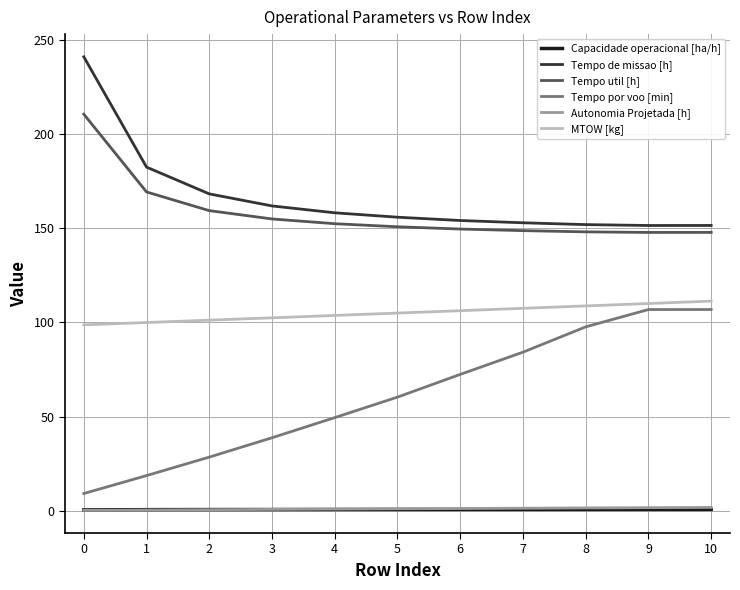

What is the approximate value of Autonomia Projetada [h] at 0?

0.2